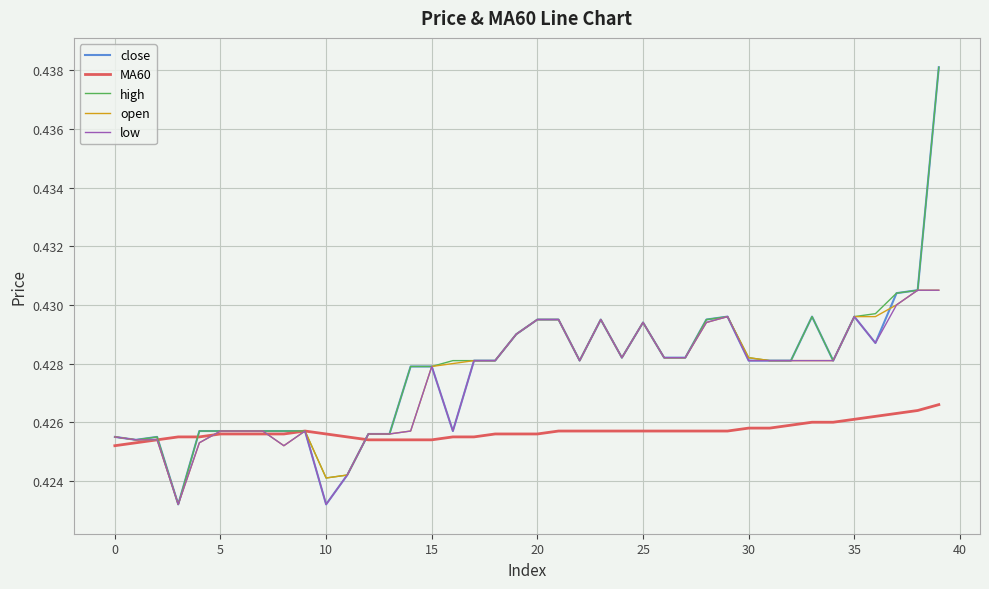

How many lines are shown in the chart?

5